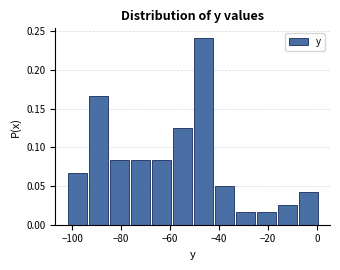

What is the height of the bar covering -42 to -34 on the x-axis? Neither the bar edges nor the heights are printed on the chart, so give them approximately, as read against the axes.

0.050